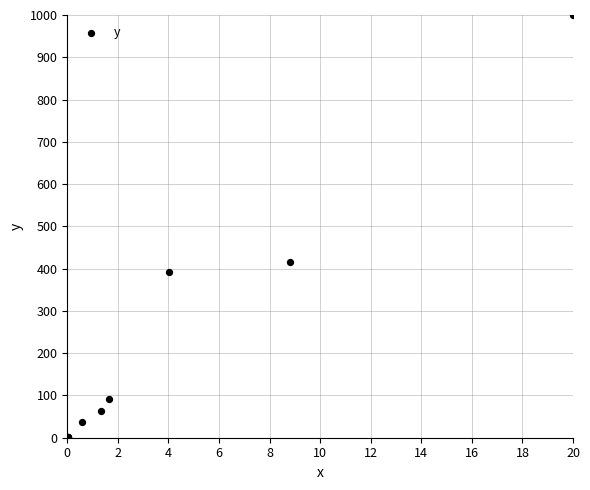

What Y value in the scatter plot is closest to 500?

416.0